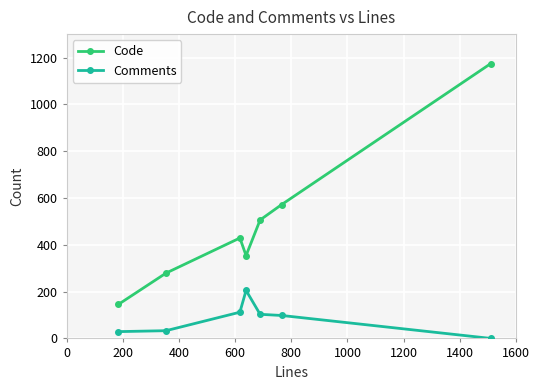

In Code, how many points are lower than both neighbors (excluding endpoints)?

1